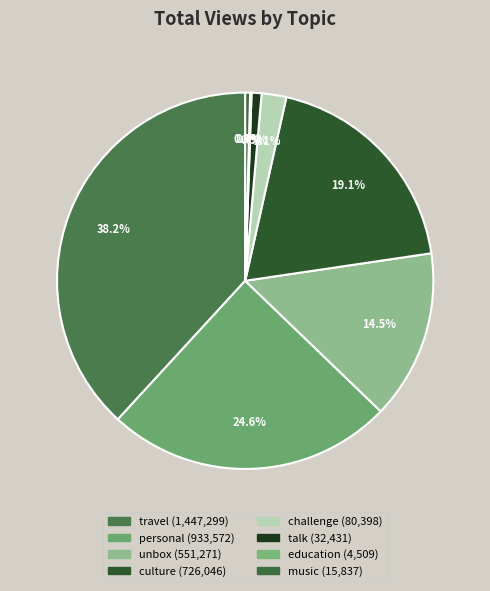

Rank the categories by value from highest to lowest.

travel, personal, culture, unbox, challenge, talk, music, education